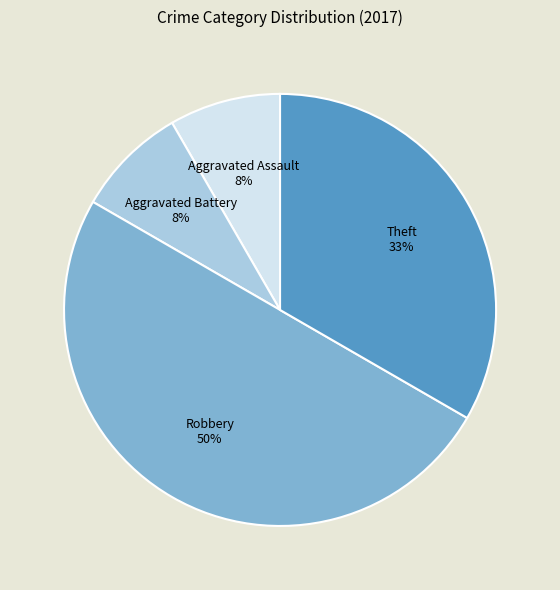

How many slices are in this pie chart?

4